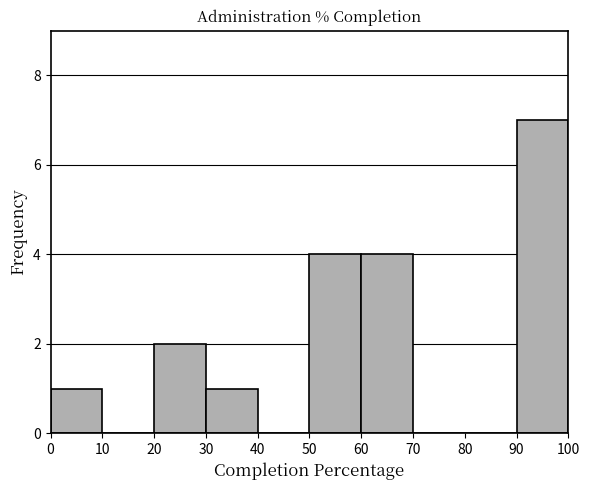

Over which range of the x-axis is the bar tallest?

90 to 100